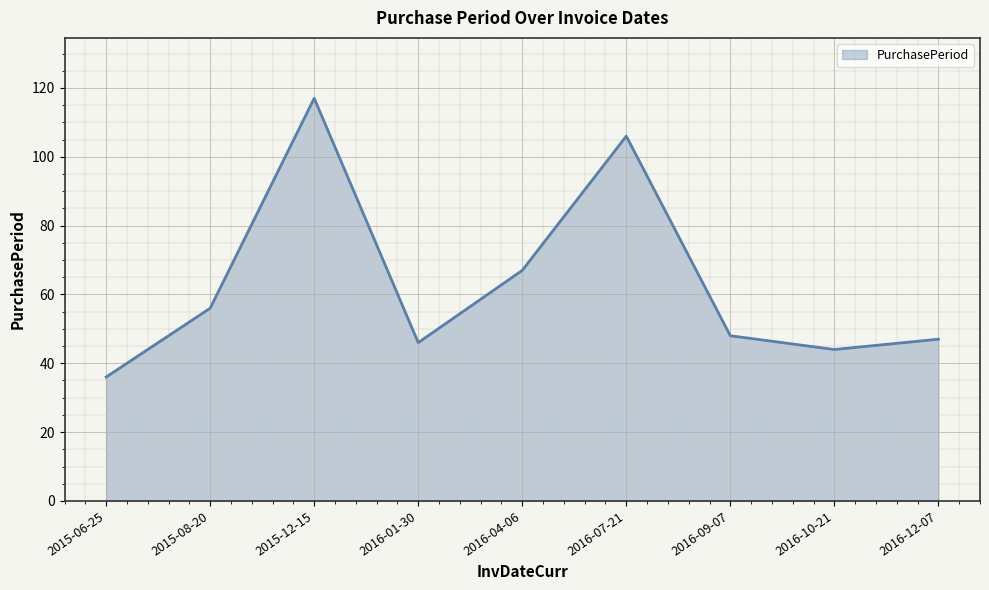

Reading left to right, extract all data points from this chart.

36	56	117	46	67	106	48	44	47